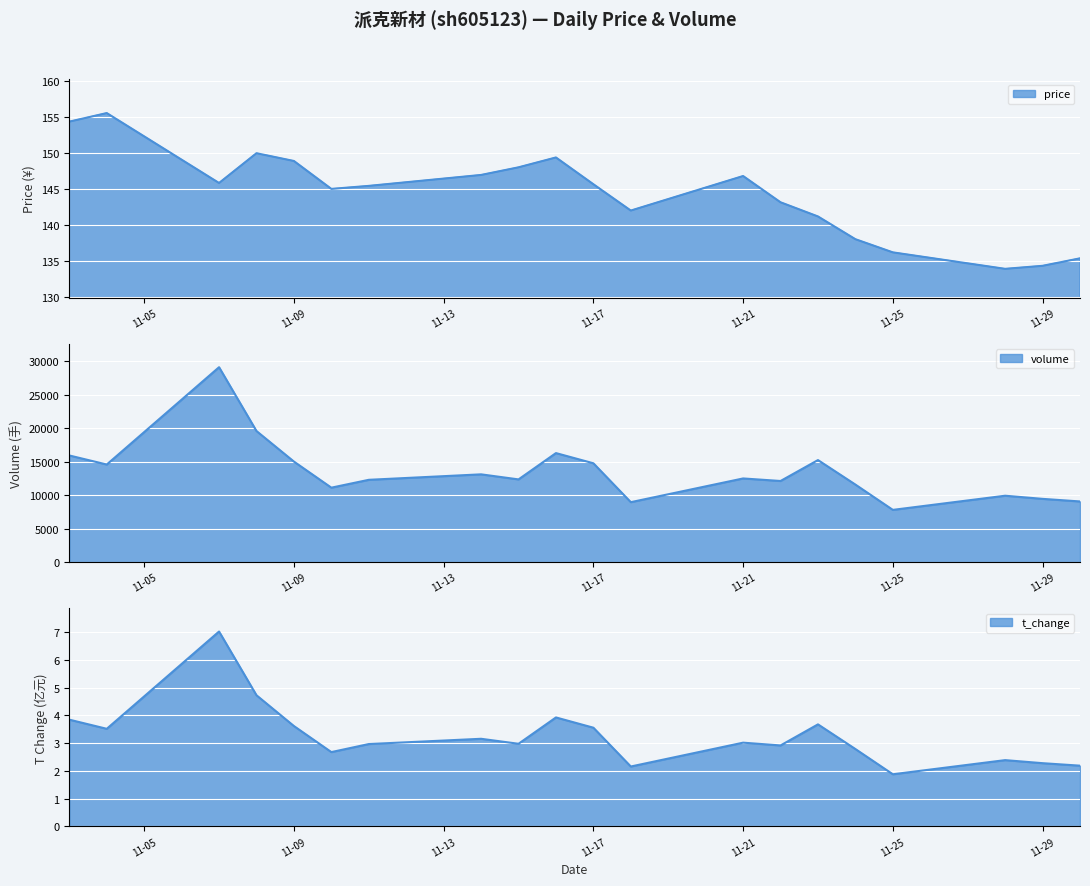

Rank the categories by price value from lowest to highest.

2022-11-28, 2022-11-29, 2022-11-30, 2022-11-25, 2022-11-24, 2022-11-23, 2022-11-18, 2022-11-22, 2022-11-10, 2022-11-11, 2022-11-17, 2022-11-07, 2022-11-21, 2022-11-14, 2022-11-15, 2022-11-09, 2022-11-16, 2022-11-08, 2022-11-03, 2022-11-04